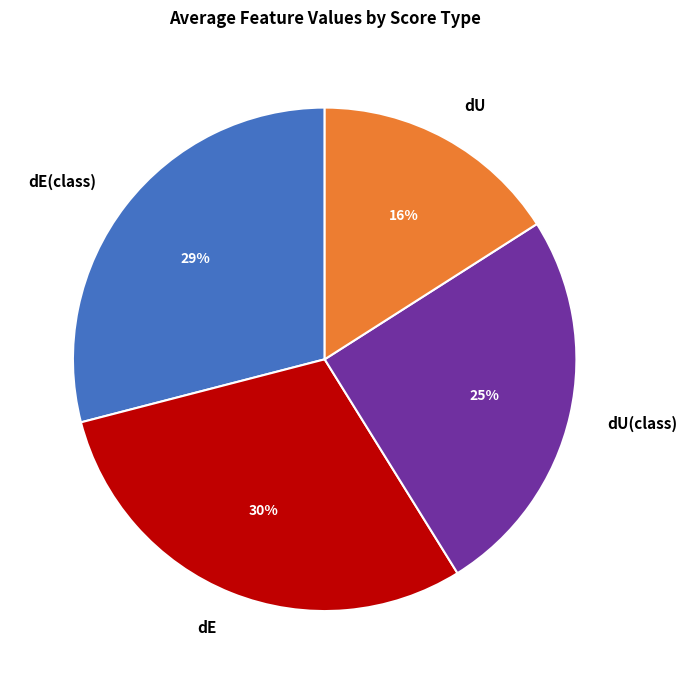

To the nearest percent, what is the combined percentage of dU(class) and dE?

55%